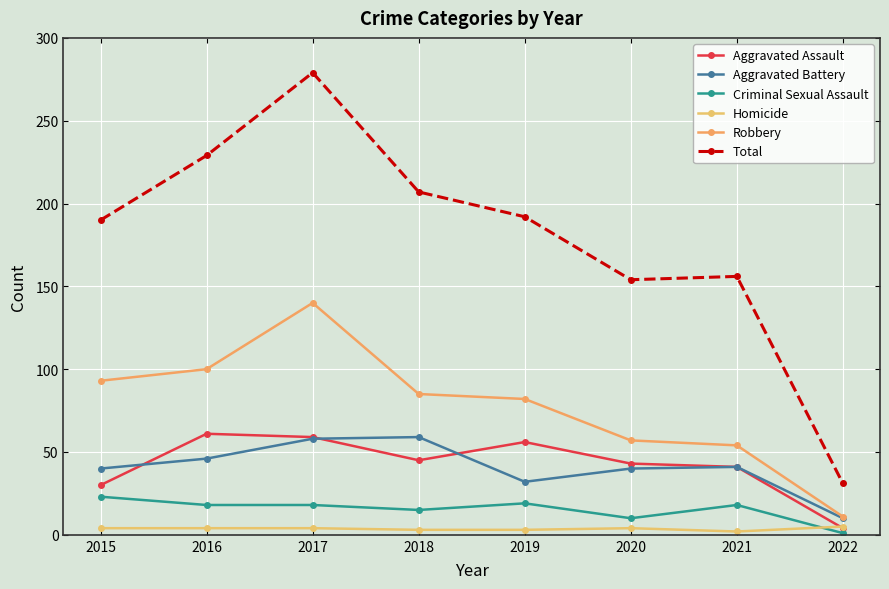

Count the number of categories in the chart.

8